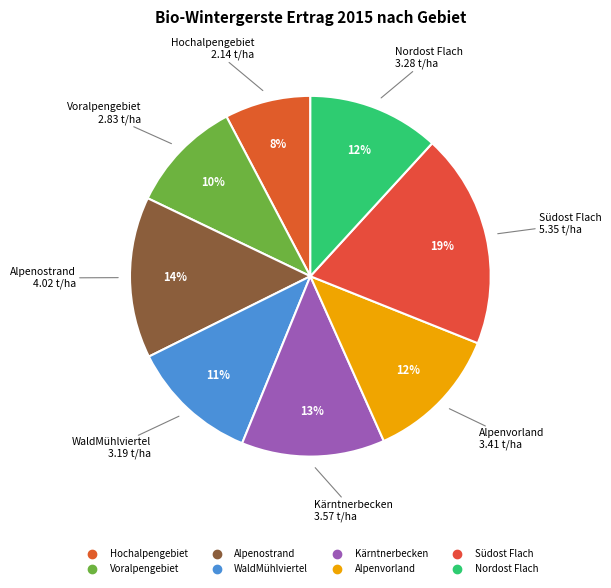

Combined, do Kärntnerbecken and Hochalpengebiet account for over 50%?

No